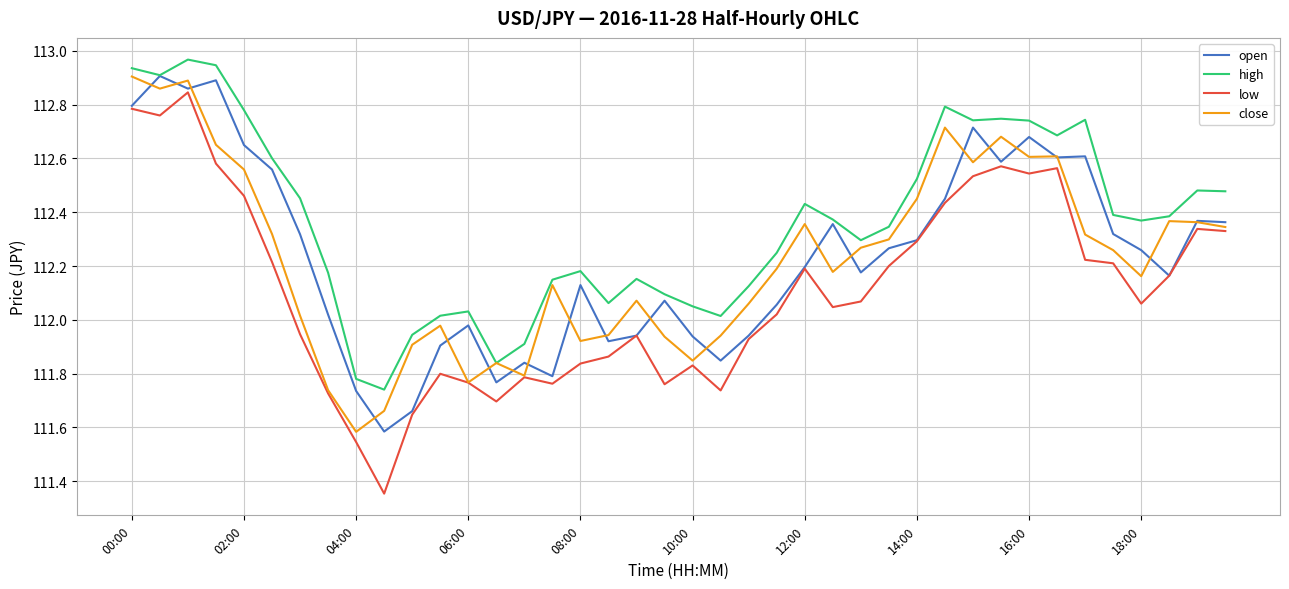

Which series has the widest spread of values?

low